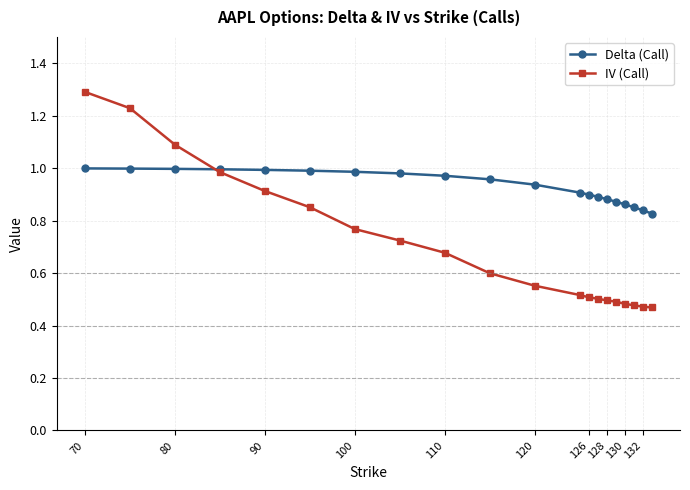

Which series has the widest spread of values?

IV (Call)